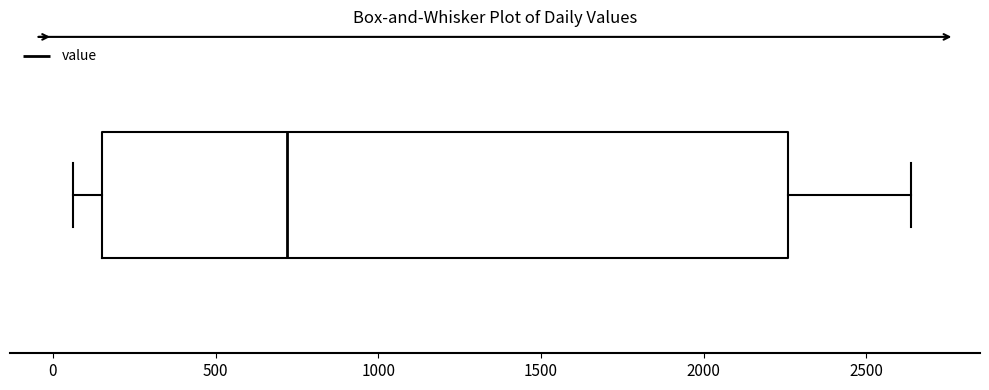

Transcribe this box plot: give where the median line is, the range the box spans, and where the two whiskers end, as read against the x-axis. The values are not printed on the chart, so give them approximately, as read against the axis.

median 700, box 150 to 2250, whiskers 50 to 2650